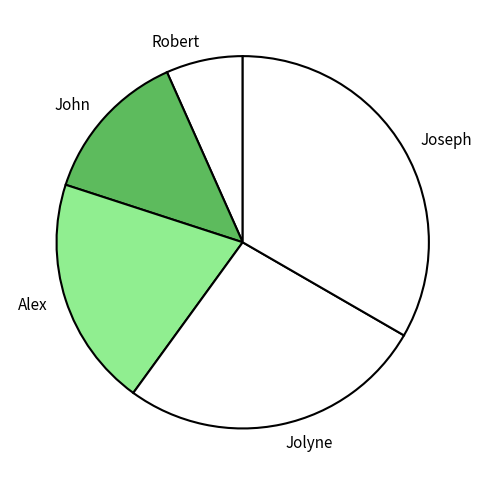

What is the smallest slice in the pie chart?

Robert